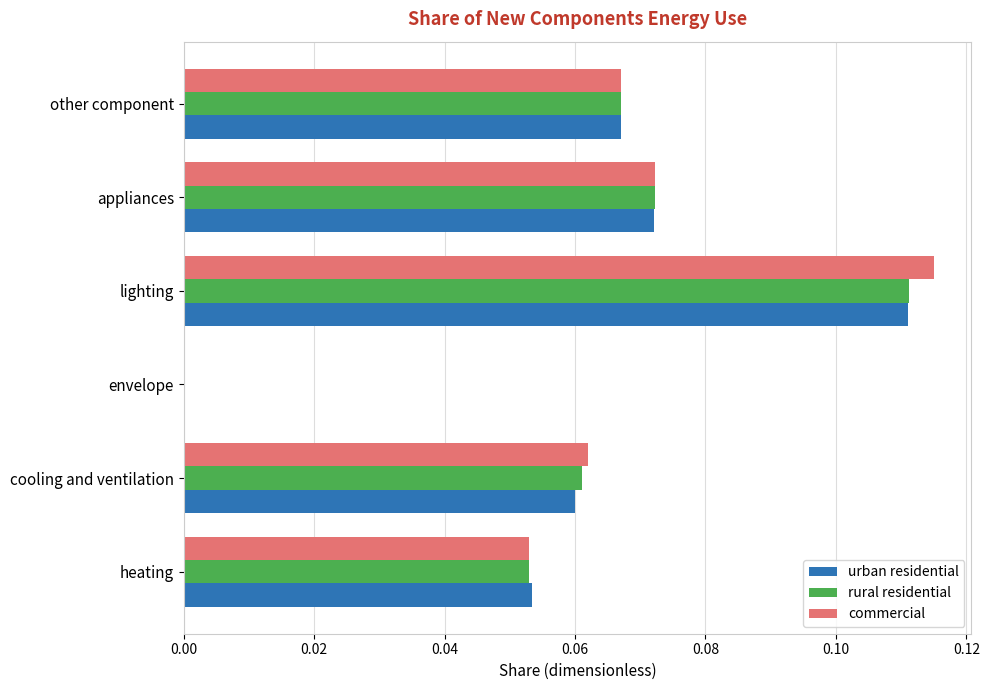

What is the sum of all commercial values?

0.4